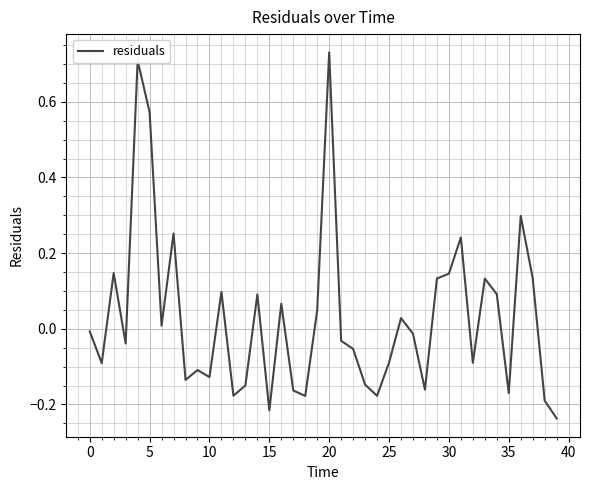

What is the difference between the maximum and minimum values?

1.0